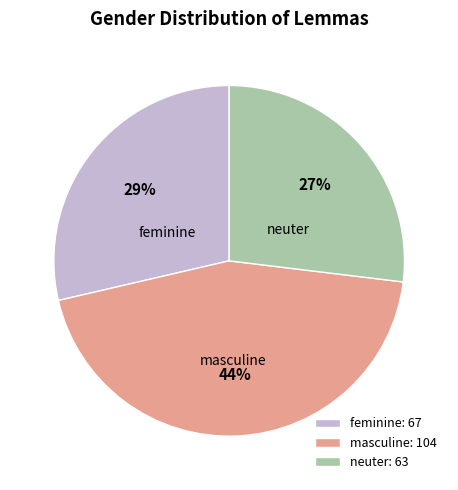

Is it true that masculine is 44% of the pie?

True